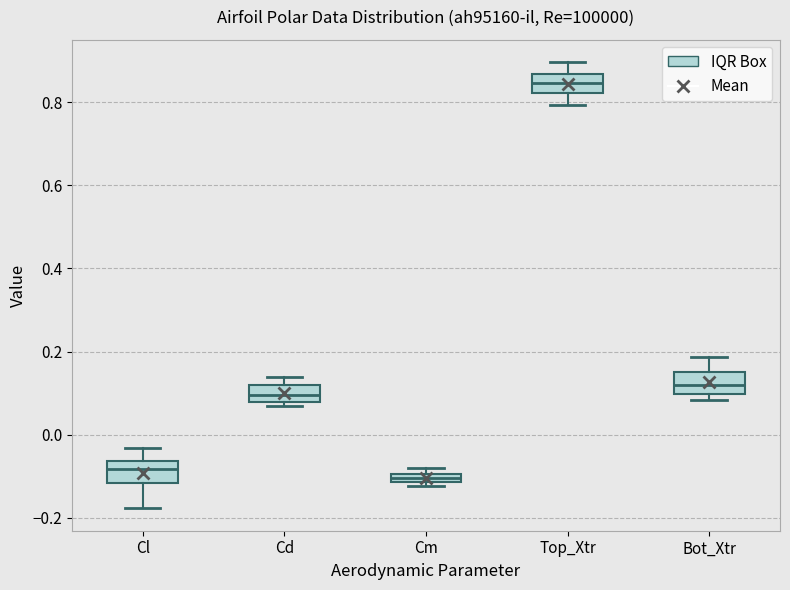

Where does the upper whisker of the box for Top_Xtr end on the y-axis? The values are not printed on the chart, so give them approximately, as read against the axis.

0.90